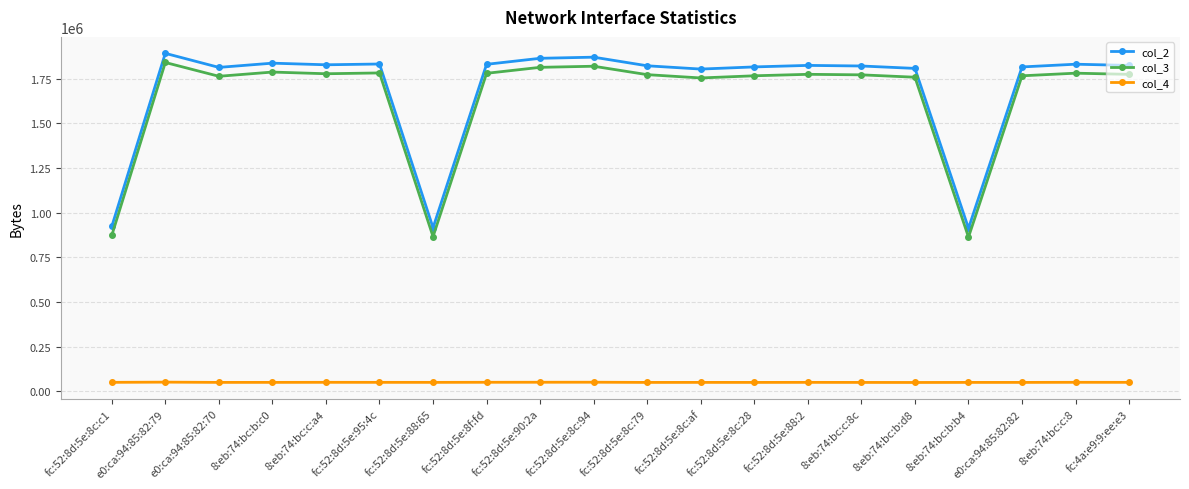

True or false: col_4 and col_3 intersect in this chart.

False